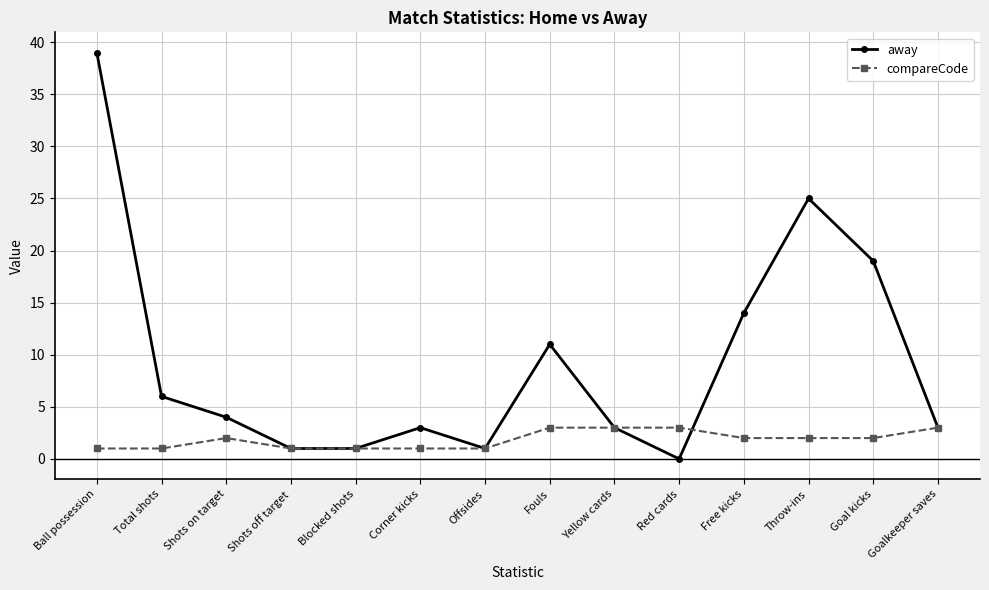

What is the value of the away point at the 12th from the left?

25